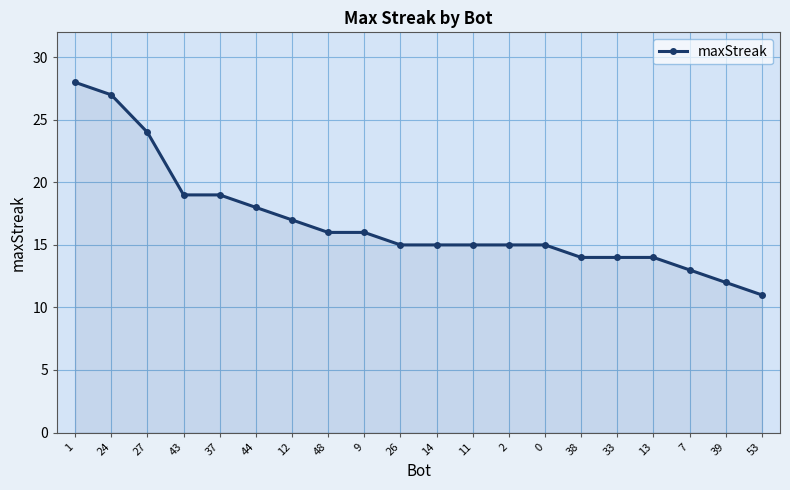

The chart shows a value of 36 at 27. True or false?

False